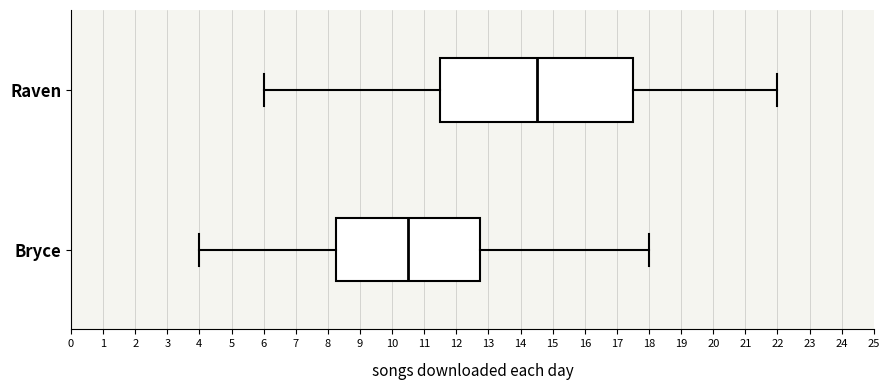

Reading bottom to top, read every box against the x-axis: the position of its median line, the range the box covers, and the ends of its whiskers. The values are not printed on the chart, so give them approximately, as read against the axis.

Bryce: median 10.5, box 8.3 to 12.8, whiskers 4.0 to 18.0
Raven: median 14.5, box 11.5 to 17.5, whiskers 6.0 to 22.0